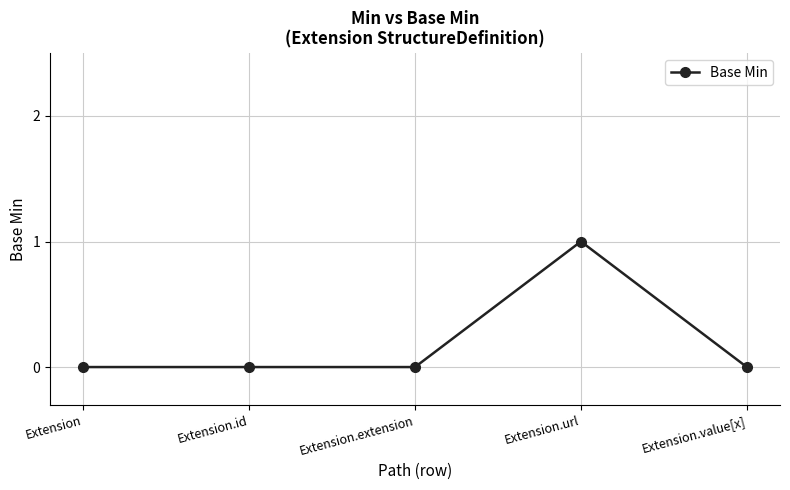

What position from the right is Extension.extension?

3